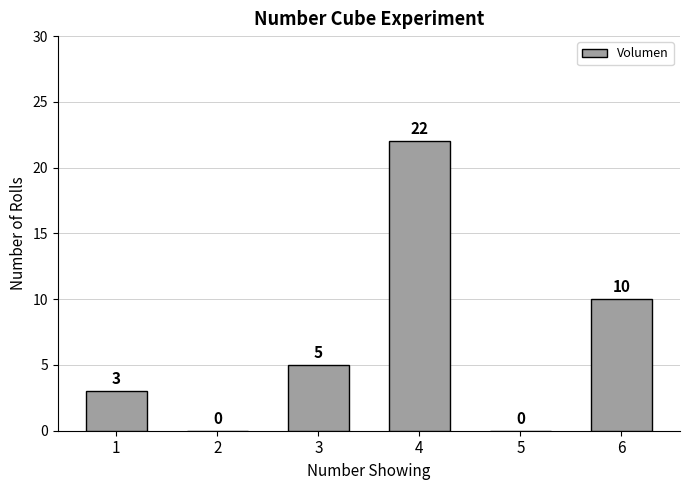

Reading left to right, extract all data points from this chart.

1=3	2=0	3=5	4=22	5=0	6=10